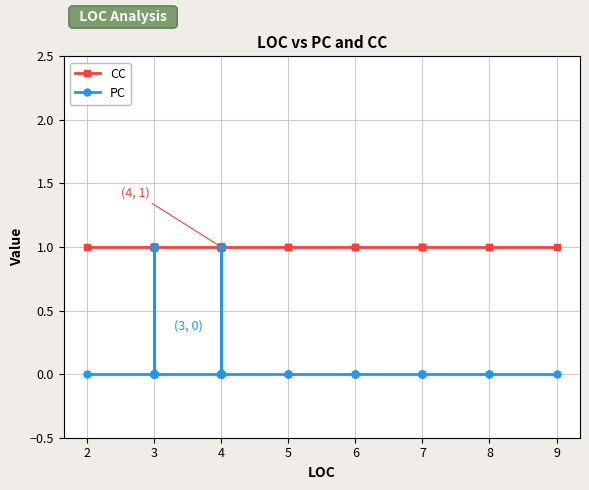

Count the number of categories in the chart.

40